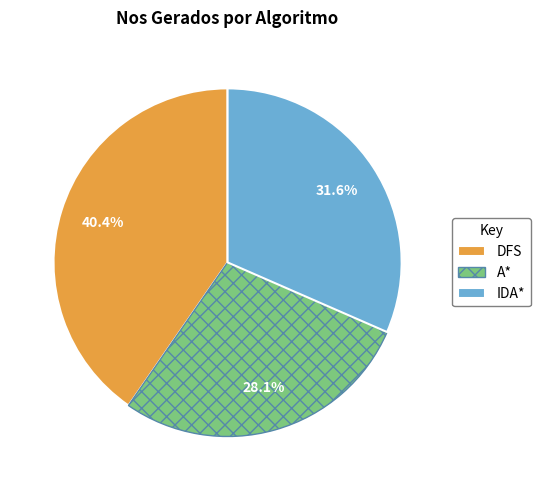

Combined, what portion of the pie is DFS and IDA*?

71.9%